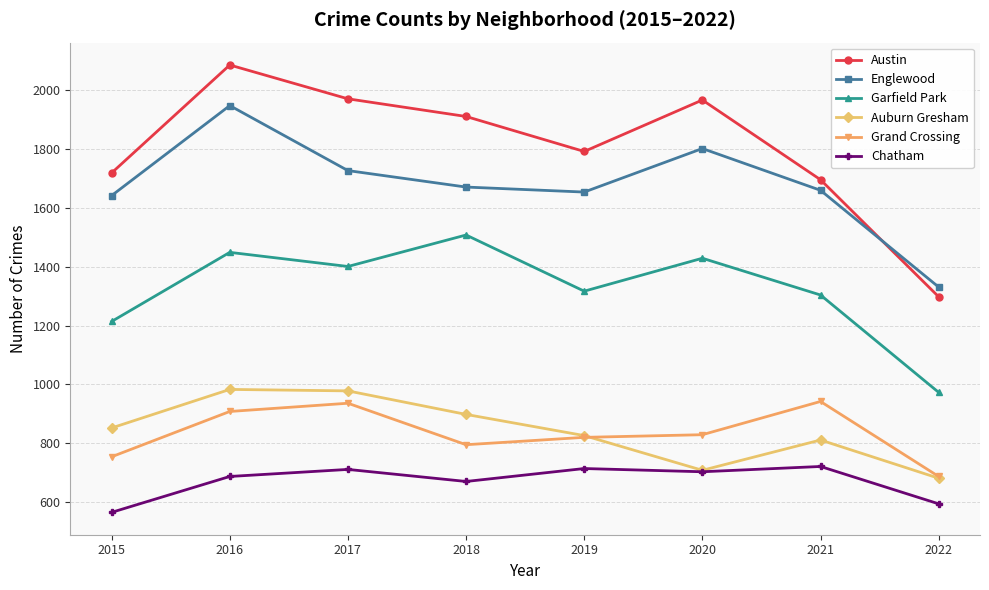

Count the number of data series in this chart.

6